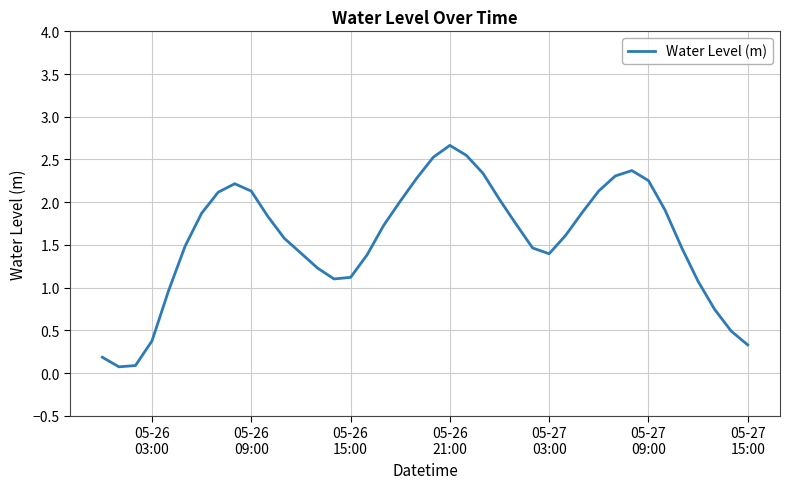

What is the difference between the maximum and minimum values?

2.6